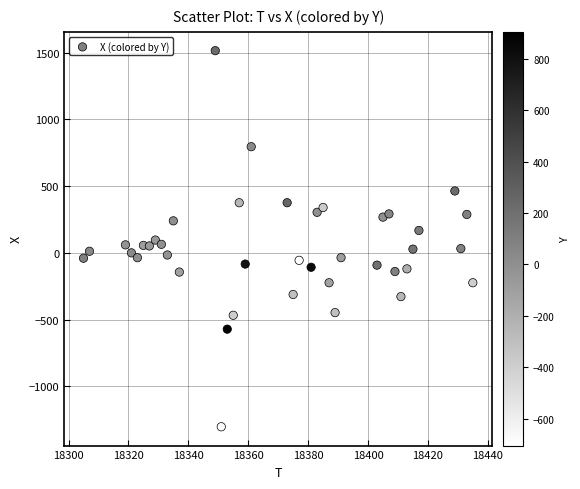

What is the range of Y values (max minus min)?

2820